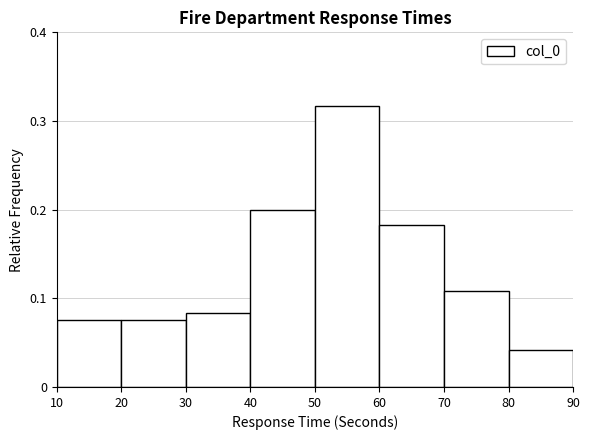

Reading left to right, list every bar in this chart as the range it spans on the x-axis followed by its height. The values are not printed on the chart, so give them approximately, as read against the axis.

10 to 20: 0.08
20 to 30: 0.08
30 to 40: 0.08
40 to 50: 0.20
50 to 60: 0.32
60 to 70: 0.18
70 to 80: 0.11
80 to 90: 0.04